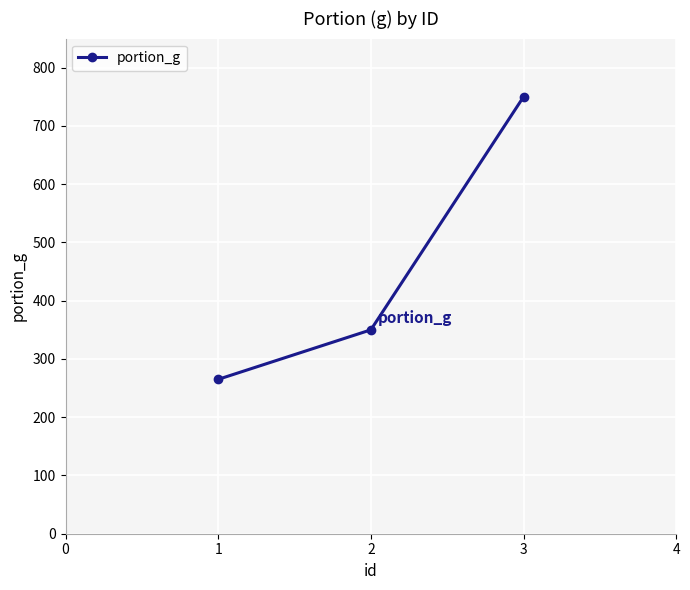

What is the maximum value shown in the chart?

750